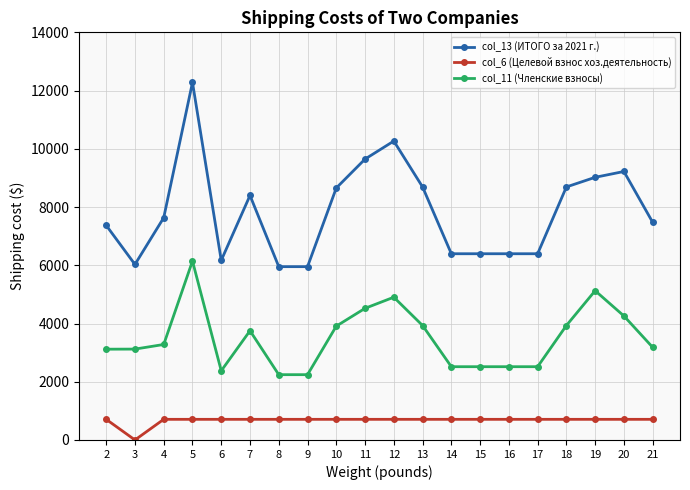

Is this an area chart (filled region under the line)?

No